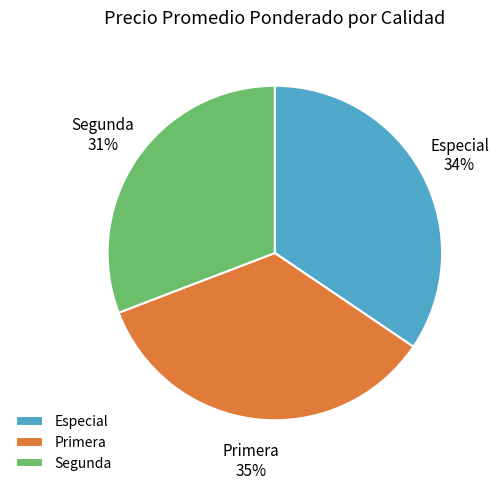

Which has a higher value, Segunda or Especial?

Especial